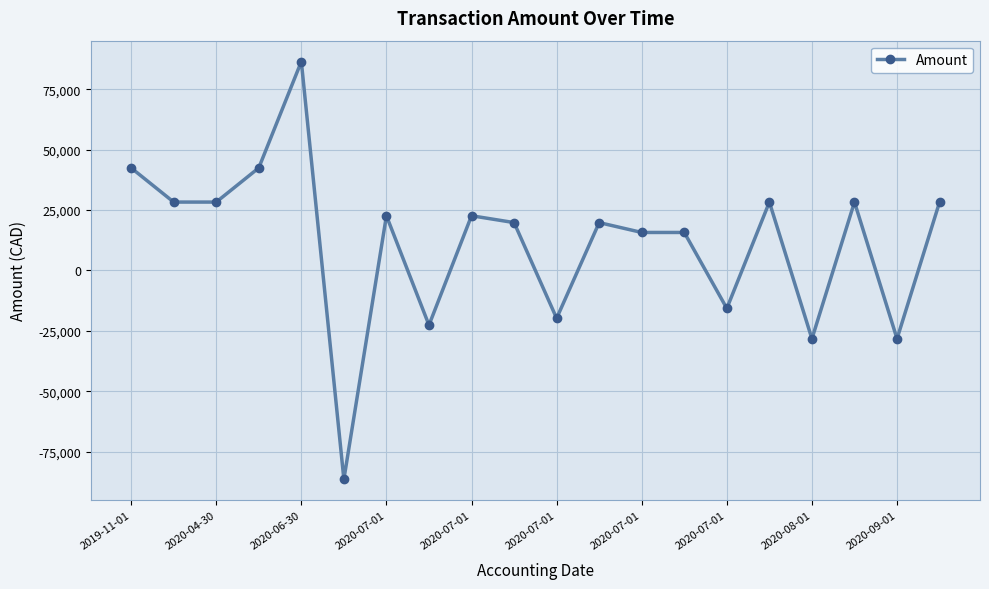

Reading left to right, what are all the values shown in this chart?

42468.3	28312.2	28312.2	42468.3	86509.5	-86509.5	22649.8	-22649.8	22649.8	19818.5	-19818.5	19818.5	15729.0	15729.0	-15729.0	28312.2	-28312.2	28312.2	-28312.2	28312.2